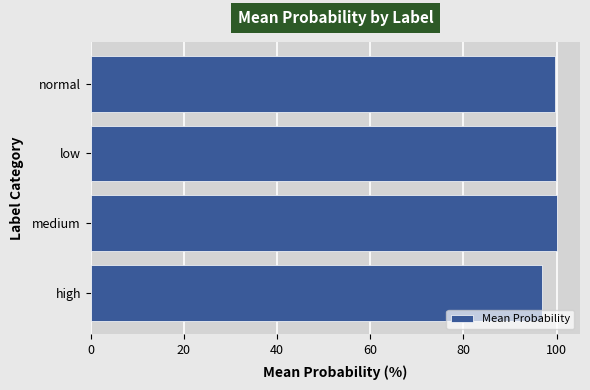

The chart shows a value of 99.8 at low. True or false?

True